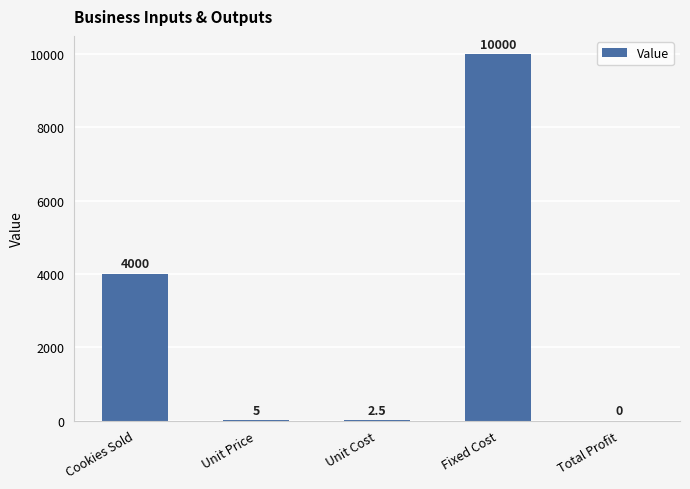

Are the bars horizontal?

No